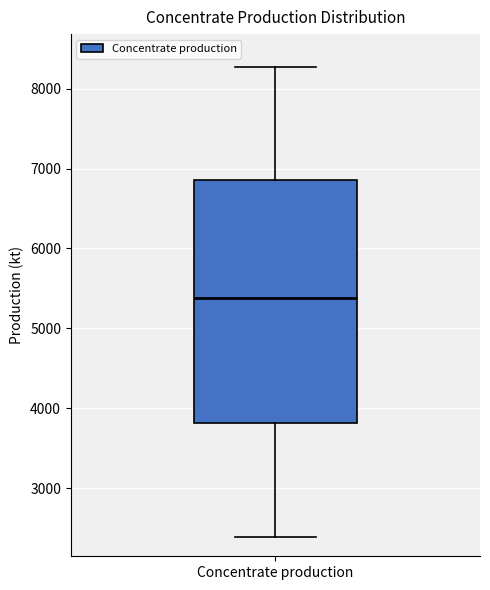

Read this box plot against the y-axis: the position of the median line, the range covered by the box, and the ends of both whiskers. The values are not printed on the chart, so give them approximately, as read against the axis.

median 5400, box 3800 to 6900, whiskers 2400 to 8300